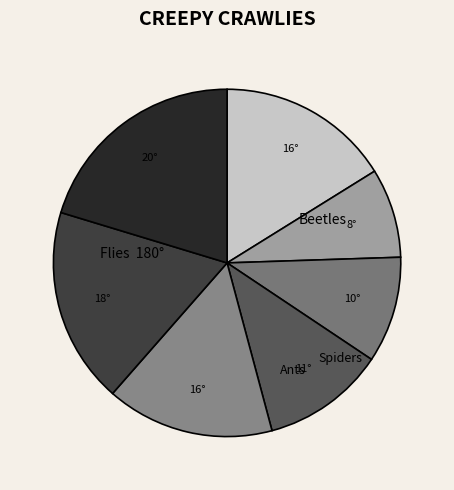

How many segments does this pie chart have?

7